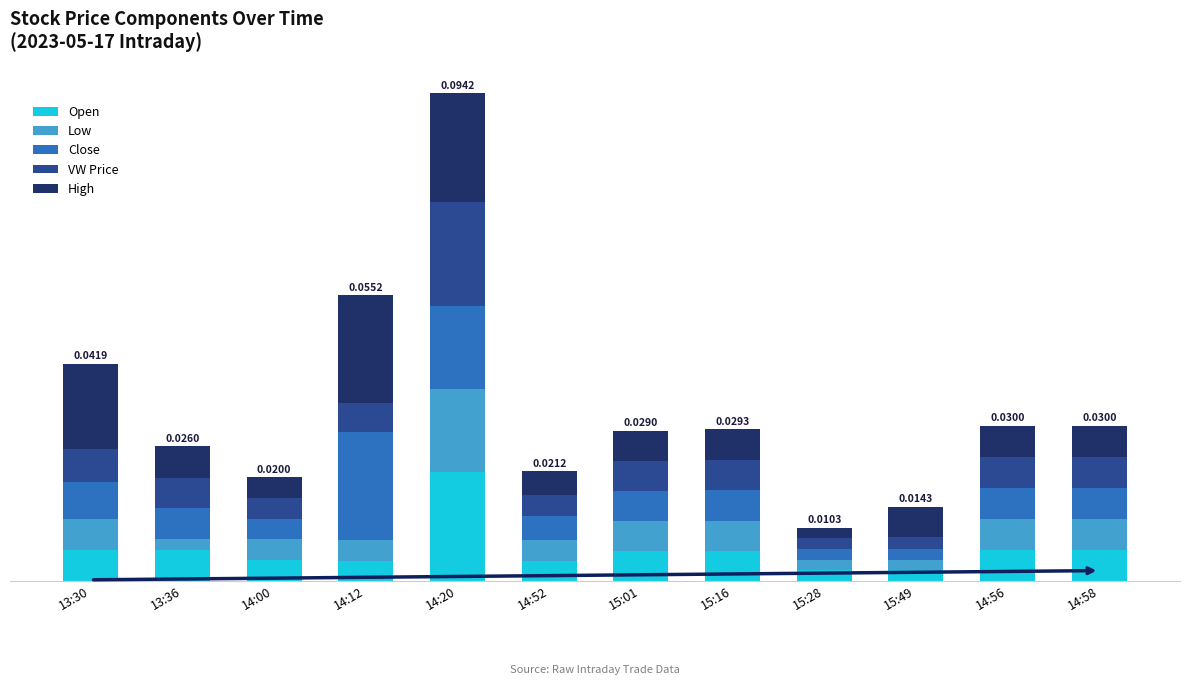

What position from the right is 15:49?

3